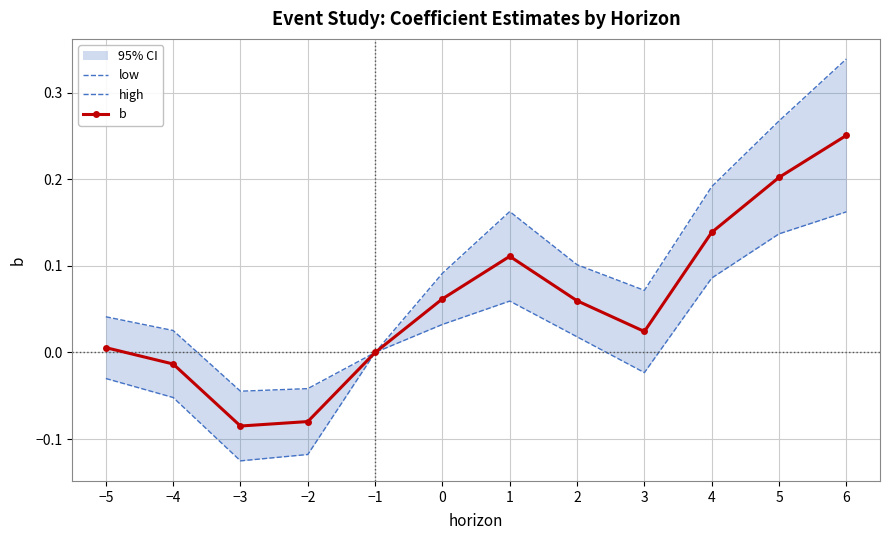

In b, how many points are lower than both neighbors (excluding endpoints)?

2